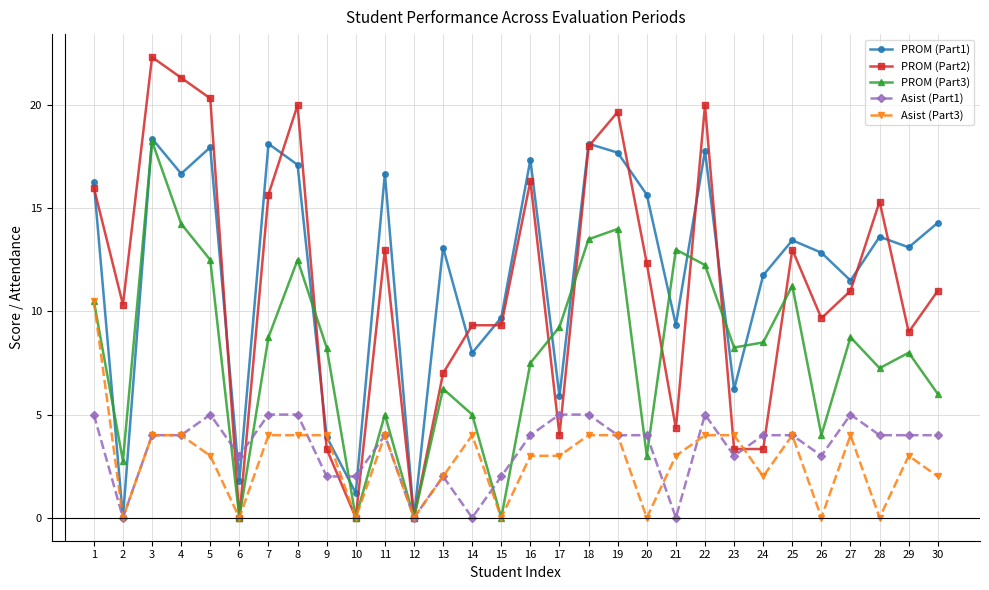

Rank the series at 28 from lowest to highest value.

Asist (Part3), Asist (Part1), PROM (Part3), PROM (Part1), PROM (Part2)